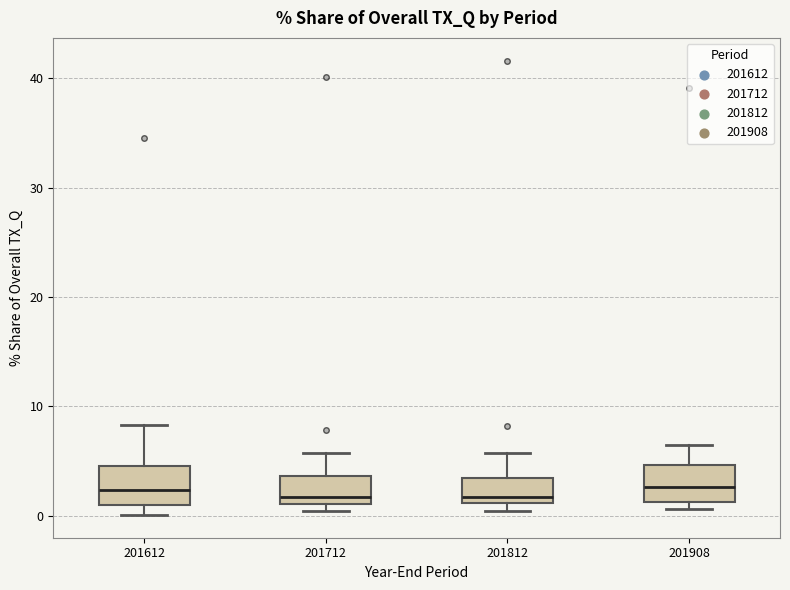

Reading left to right, transcribe this box plot: for each box, give where its median line is, the range the box spans, and where its two whiskers end, as read against the y-axis. The values are not printed on the chart, so give them approximately, as read against the axis.

201612: median 2, box 1 to 5, whiskers 0 to 8
201712: median 2, box 1 to 4, whiskers 0 to 6
201812: median 2, box 1 to 3, whiskers 0 to 6
201908: median 3, box 1 to 5, whiskers 1 (just below the box's lower edge) to 7